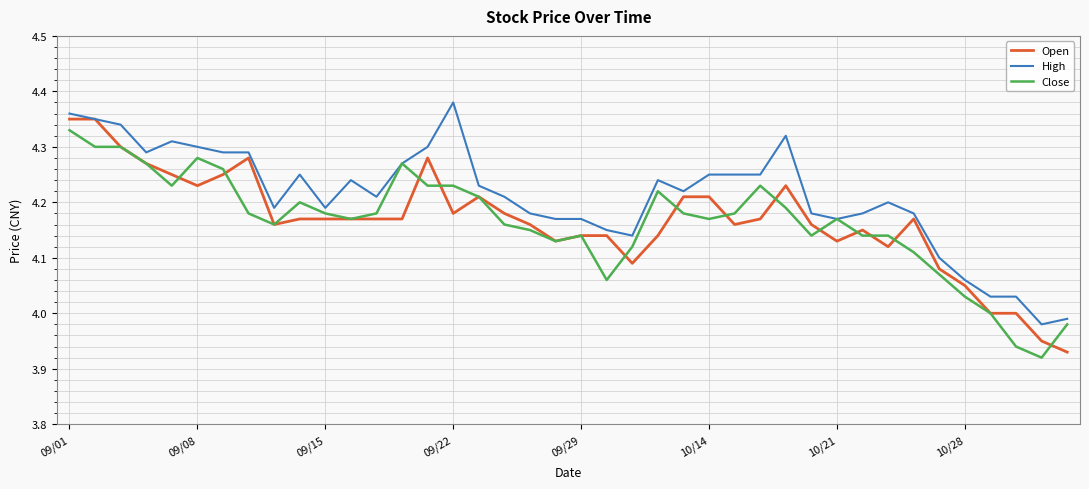

What are all the series names shown in the legend?

Open, High, Close